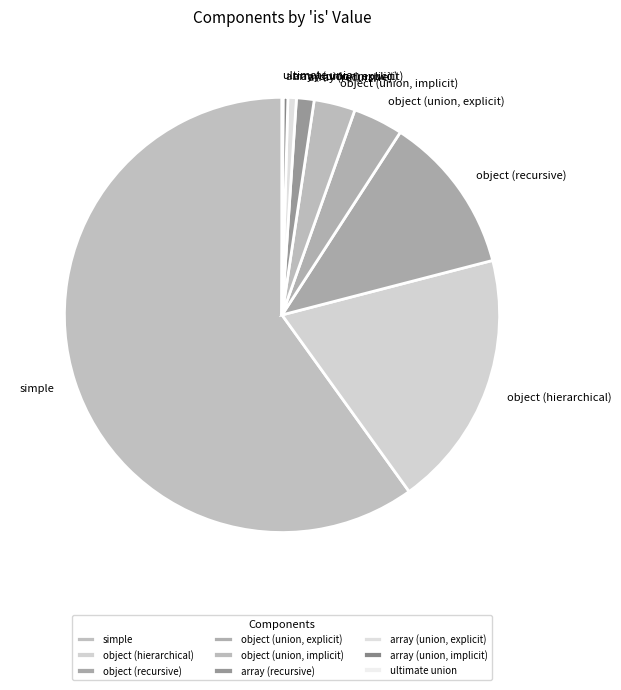

What is the largest slice in the pie chart?

simple